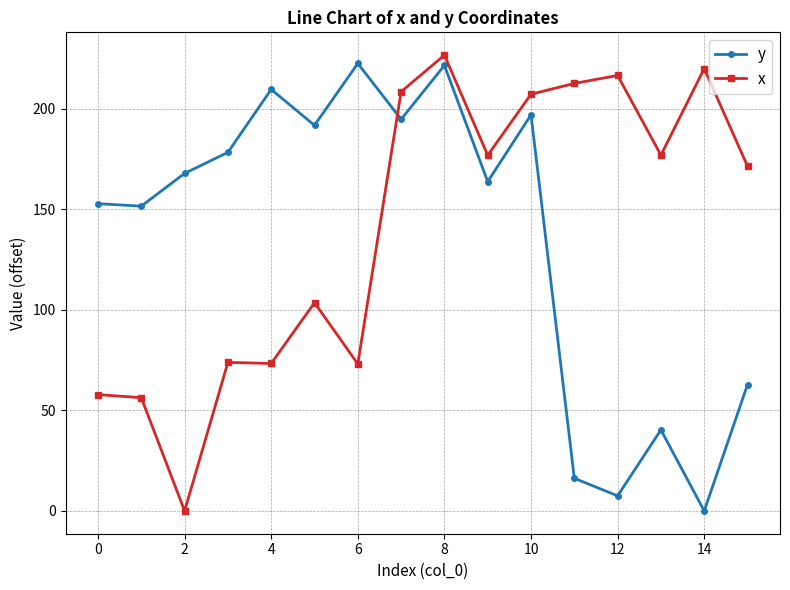

True or false: x has more than 1 points higher than both neighbors.

True